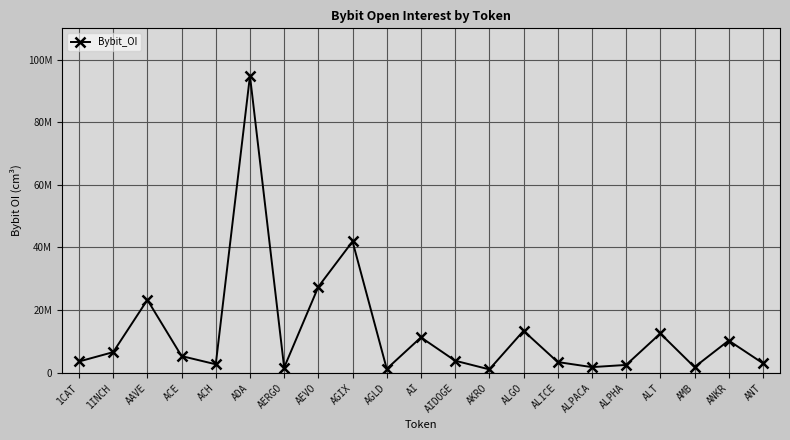

List the labels in order of value, smallest first.

AKRO, AGLD, AERGO, ALPACA, AMB, ALPHA, ACH, ANT, ALICE, 1CAT, AIDOGE, ACE, 1INCH, ANKR, AI, ALT, ALGO, AAVE, AEVO, AGIX, ADA